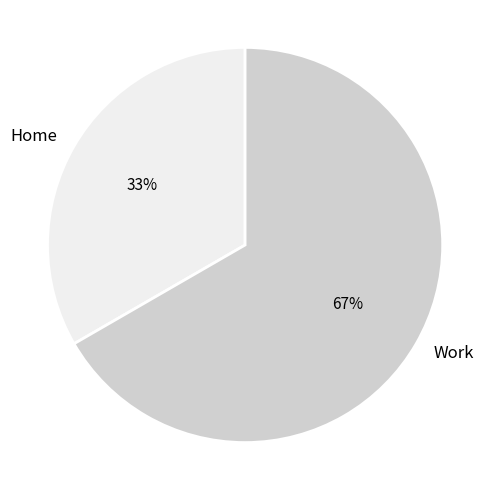

How many slices are in this pie chart?

2